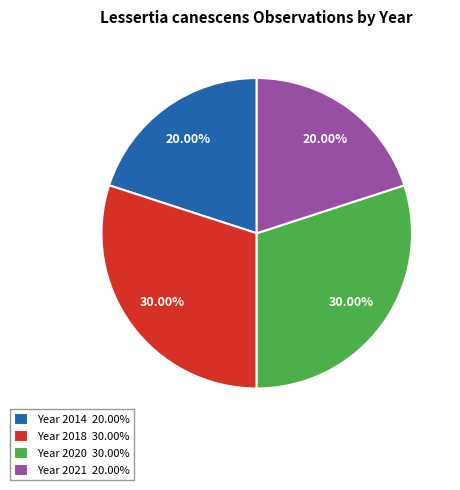

Is Year 2021 20.00% the majority of the pie?

No